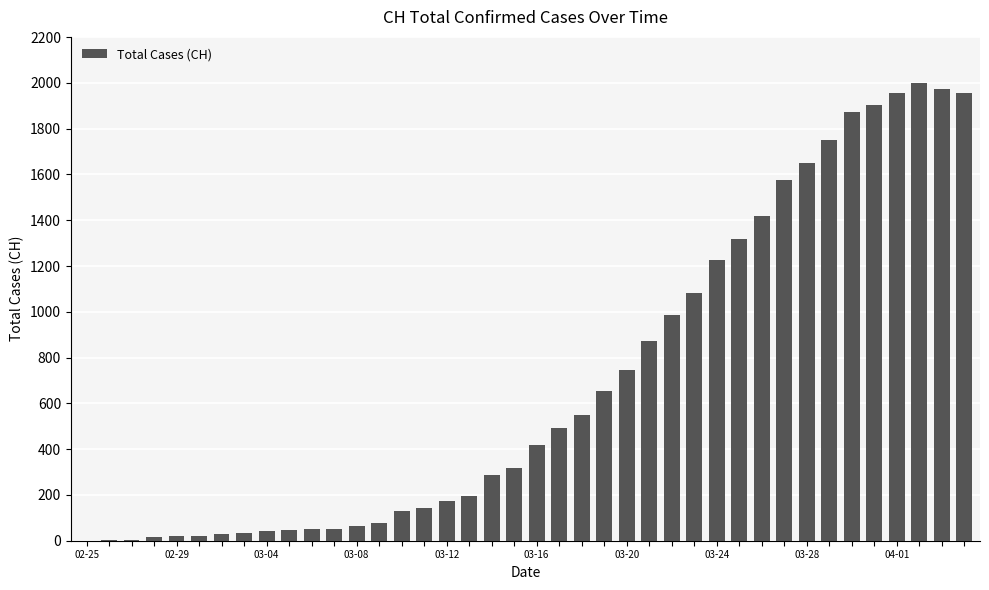

What is the sum of all values?

28113